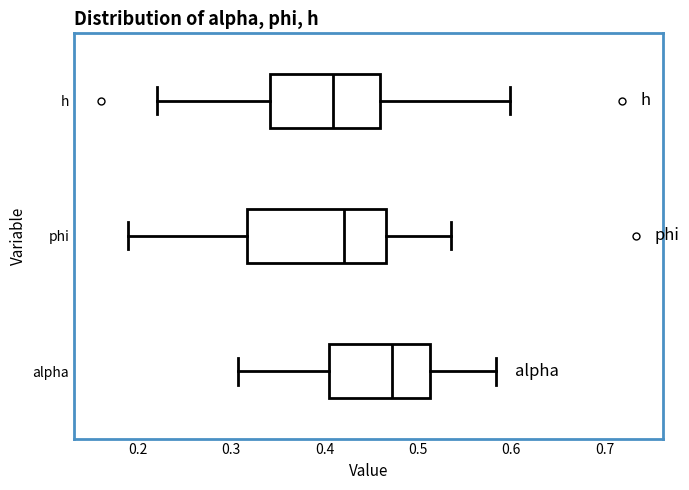

Where does the median line of the box for alpha sit on the x-axis? The values are not printed on the chart, so give them approximately, as read against the axis.

0.47